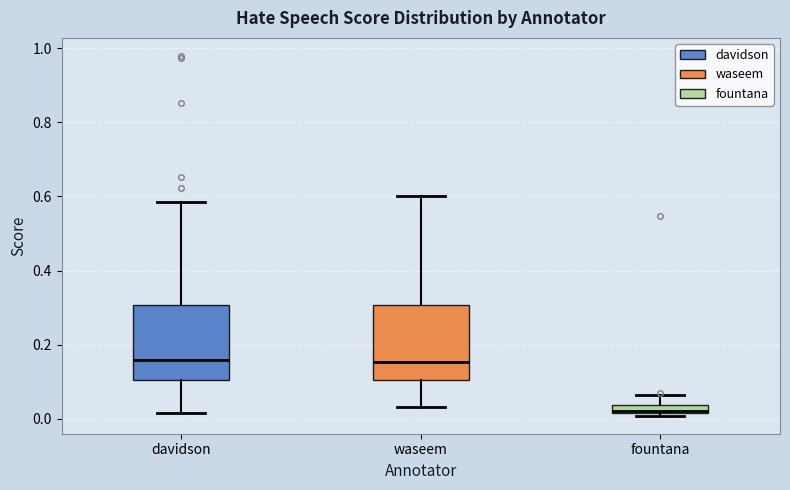

Which box has the lowest median line?

fountana